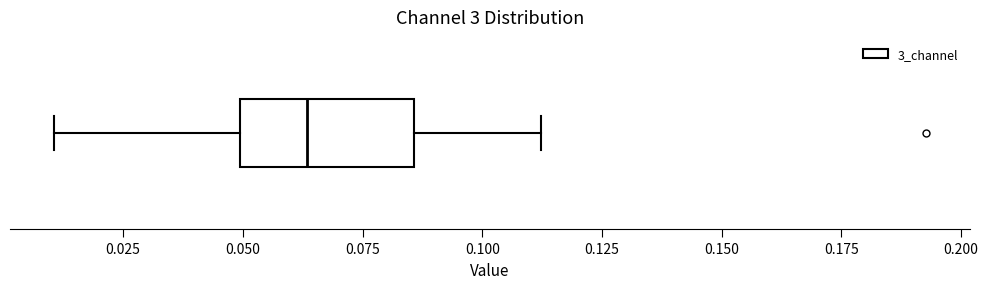

Transcribe this box plot: give where the median line is, the range the box spans, and where the two whiskers end, as read against the x-axis. The values are not printed on the chart, so give them approximately, as read against the axis.

median 0.065, box 0.050 to 0.085, whiskers 0.010 to 0.110